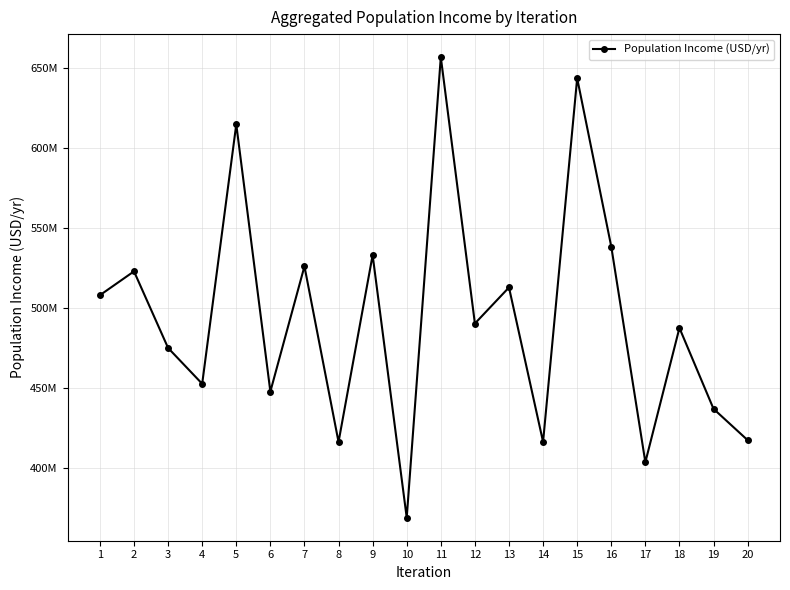

Rank the categories by value from lowest to highest.

10, 17, 8, 14, 20, 19, 6, 4, 3, 18, 12, 1, 13, 2, 7, 9, 16, 5, 15, 11